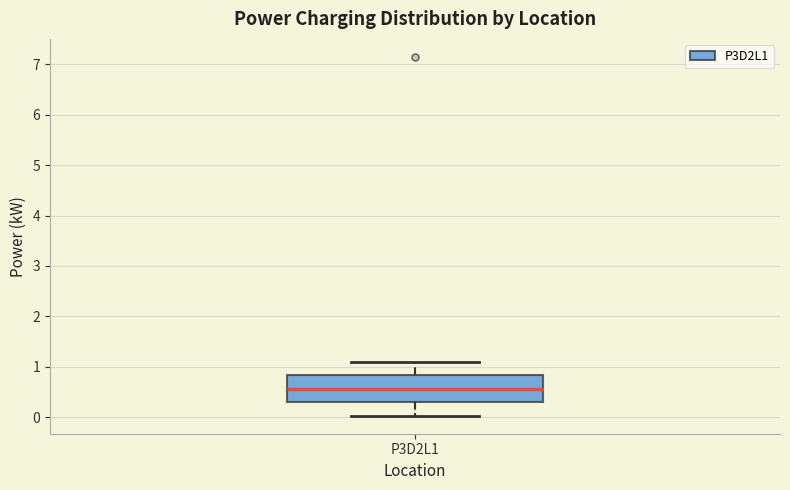

Read this box plot against the y-axis: the position of the median line, the range covered by the box, and the ends of both whiskers. The values are not printed on the chart, so give them approximately, as read against the axis.

median 0.6, box 0.3 to 0.8, whiskers 0.0 to 1.1